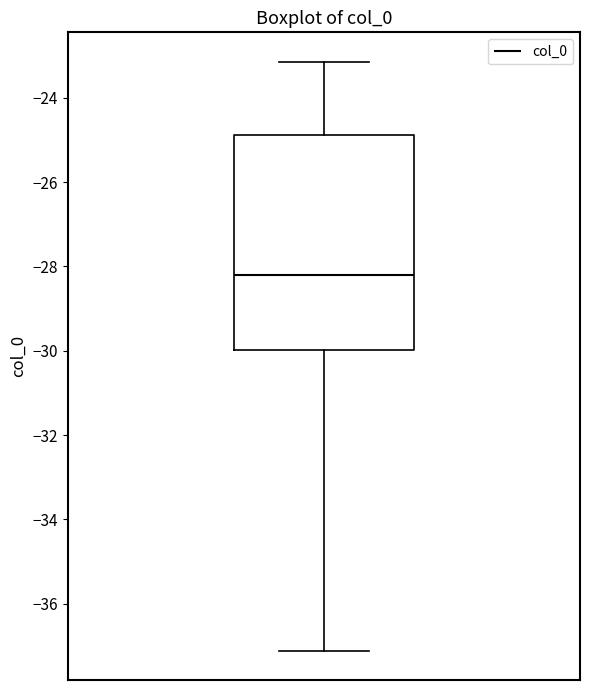

Transcribe this box plot: give where the median line is, the range the box spans, and where the two whiskers end, as read against the y-axis. The values are not printed on the chart, so give them approximately, as read against the axis.

median -28.2, box -30.0 to -24.8, whiskers -37.2 to -23.2